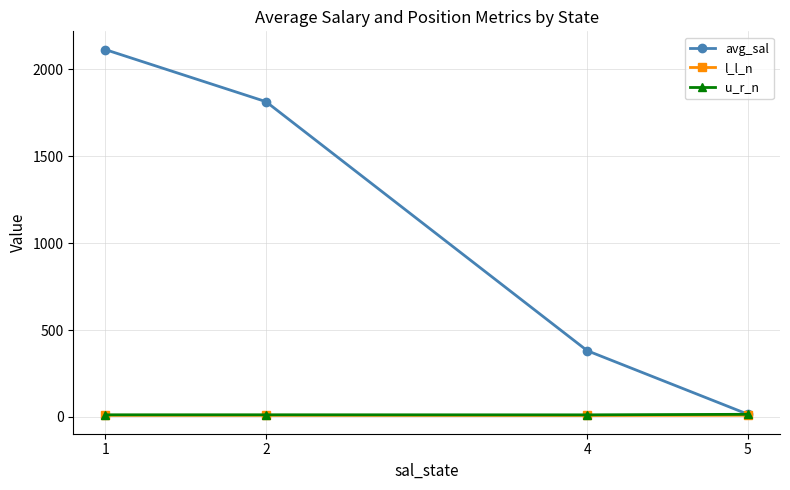

What is the minimum value for u_r_n?

12.0